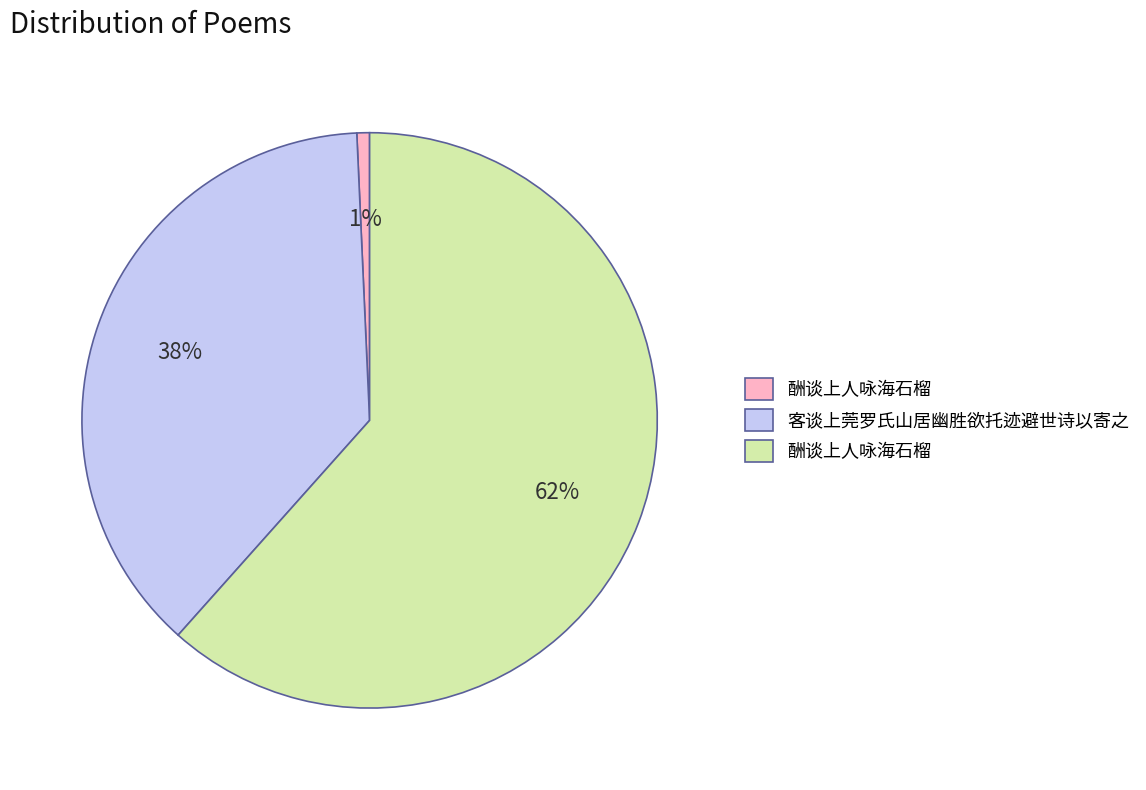

Is there a majority slice in this chart?

Yes